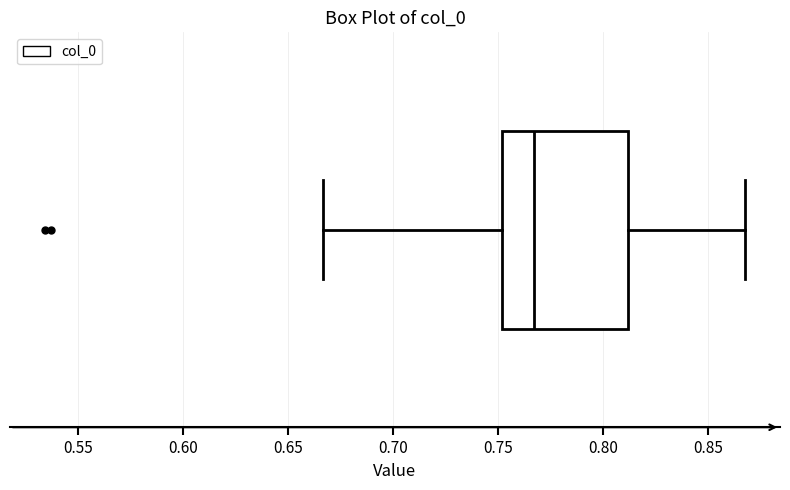

Where does the right whisker of the box end on the x-axis? The values are not printed on the chart, so give them approximately, as read against the axis.

0.870